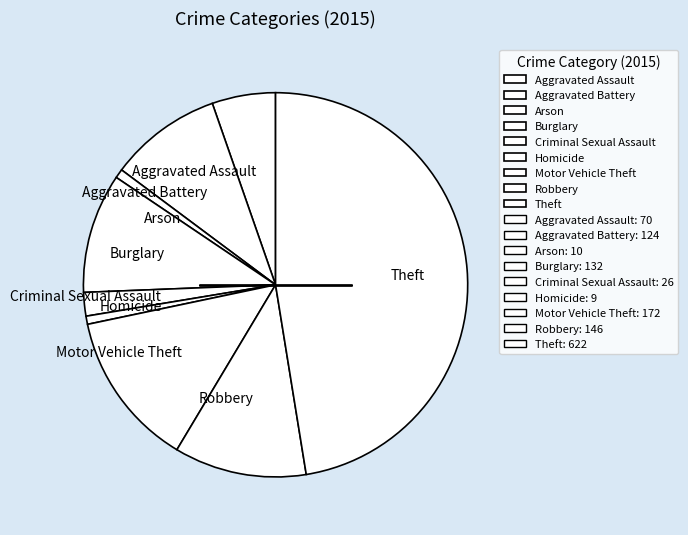

Is the sum of Theft and Motor Vehicle Theft greater than half?

Yes